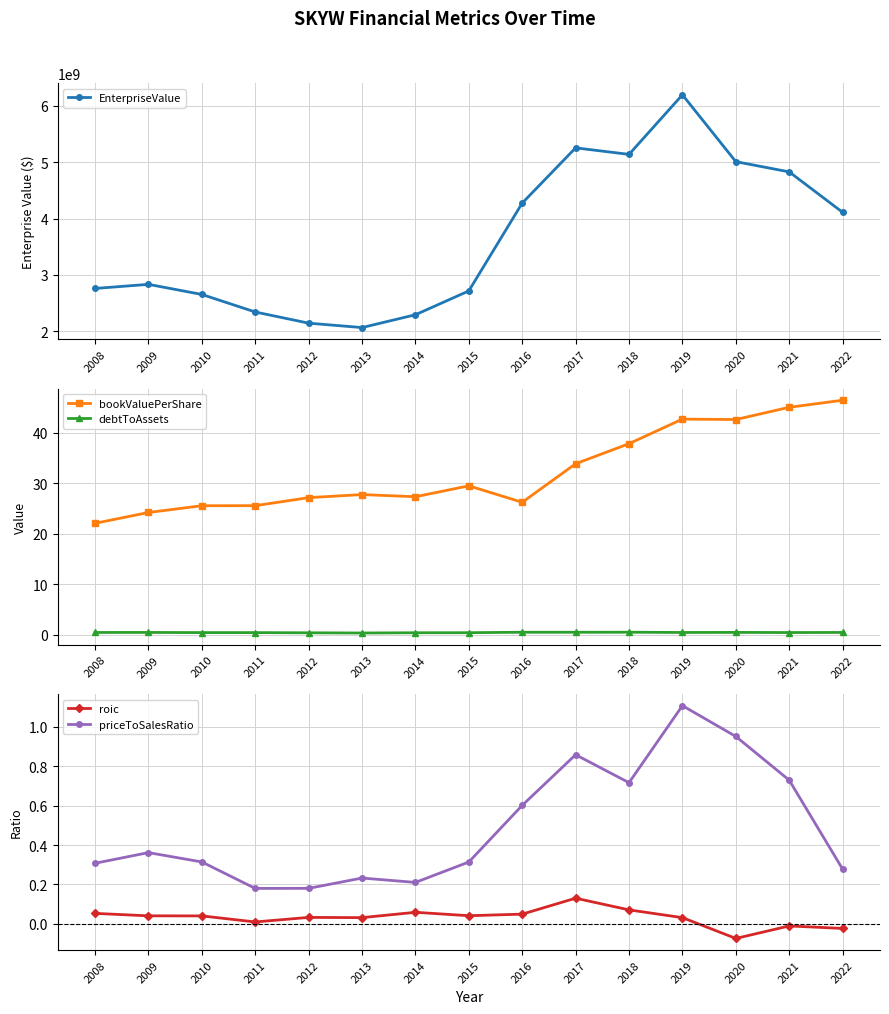

Which category has the highest value in the bookValuePerShare series?

2022